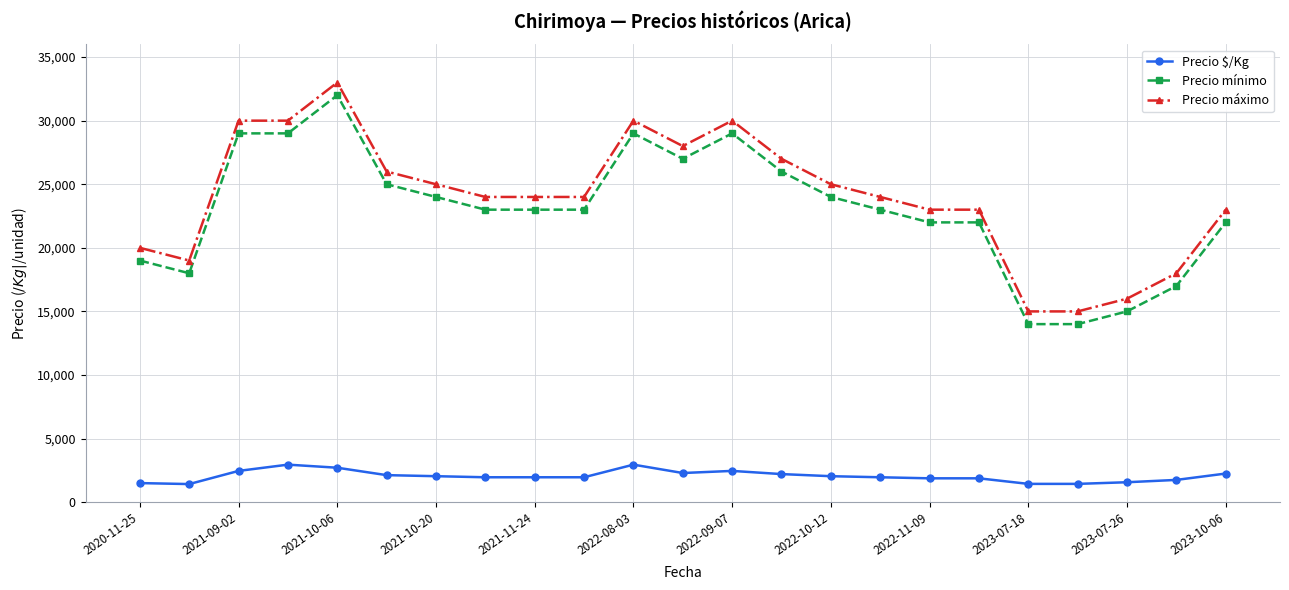

True or false: Precio máximo and Precio mínimo cross at least once.

False